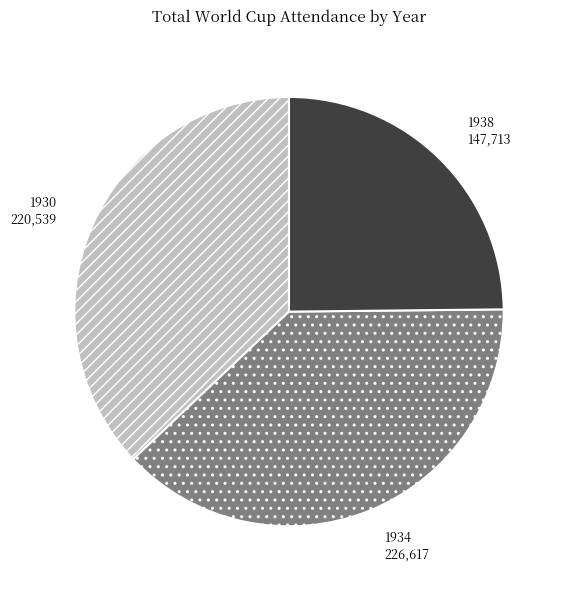

Combined, do 1930 220,539 and 1938 147,713 account for over 50%?

Yes